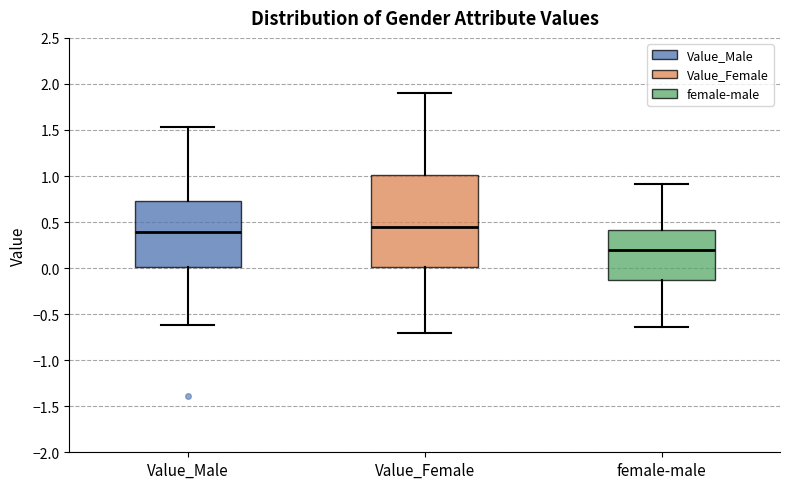

Reading left to right, transcribe this box plot: for each box, give where its median line is, the range the box spans, and where its two whiskers end, as read against the y-axis. The values are not printed on the chart, so give them approximately, as read against the axis.

Value_Male: median 0.40, box 0.00 to 0.75, whiskers -0.60 to 1.55
Value_Female: median 0.45, box 0.00 to 1.00, whiskers -0.70 to 1.90
female-male: median 0.20, box -0.10 to 0.40, whiskers -0.65 to 0.90